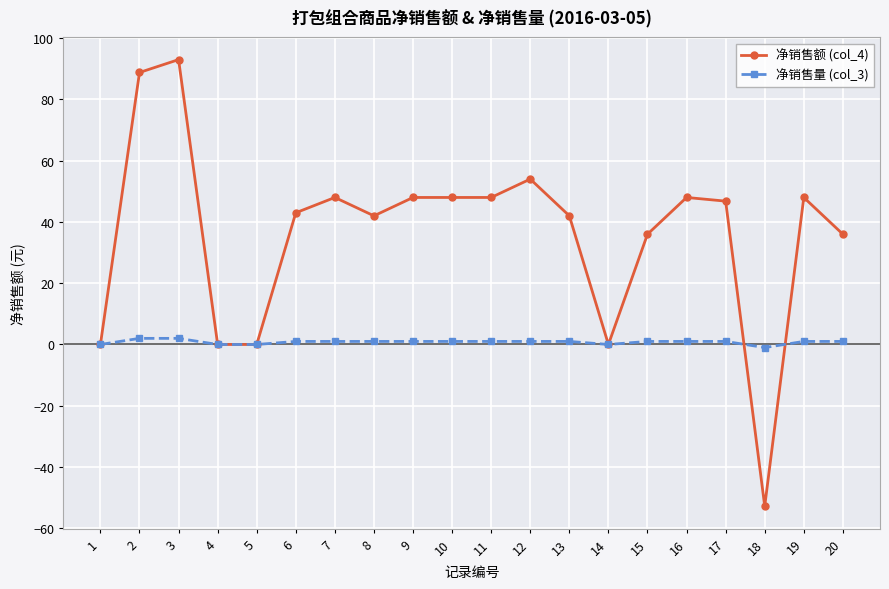

List the series in order of their overall mean, highest first.

净销售额 (col_4), 净销售量 (col_3)